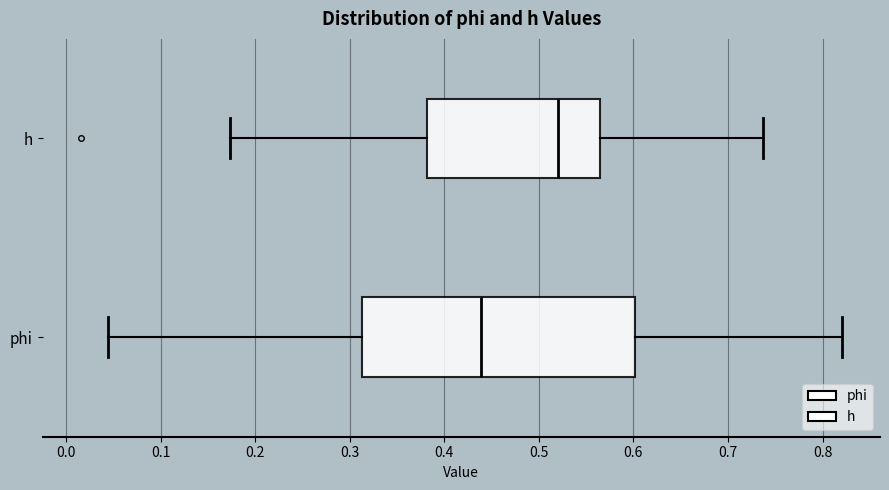

Reading bottom to top, read every box against the x-axis: the position of its median line, the range the box covers, and the ends of its whiskers. The values are not printed on the chart, so give them approximately, as read against the axis.

phi: median 0.44, box 0.31 to 0.60, whiskers 0.04 to 0.82
h: median 0.52, box 0.38 to 0.57, whiskers 0.17 to 0.74